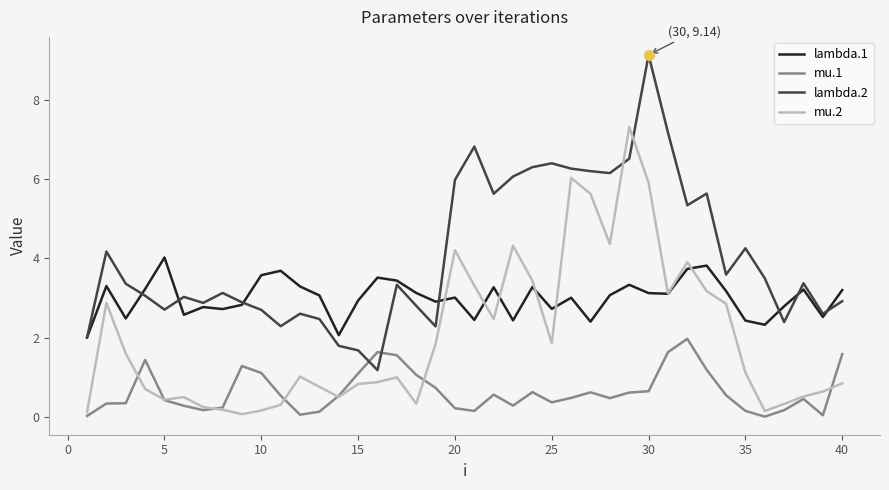

Does the chart have visible grid lines?

No